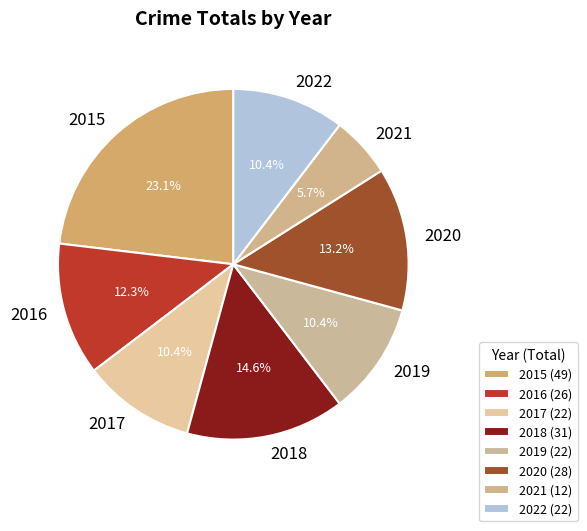

Which slice is the smallest?

2021